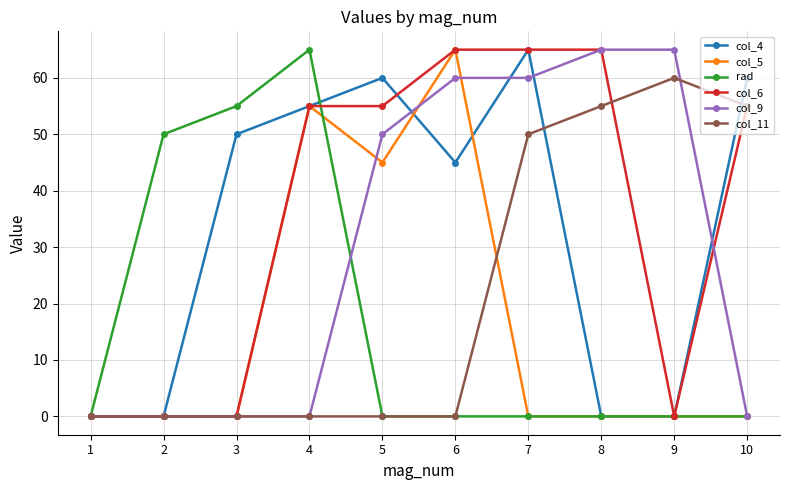

Rank the series by their maximum value, from highest to lowest.

col_4, col_5, rad, col_6, col_9, col_11